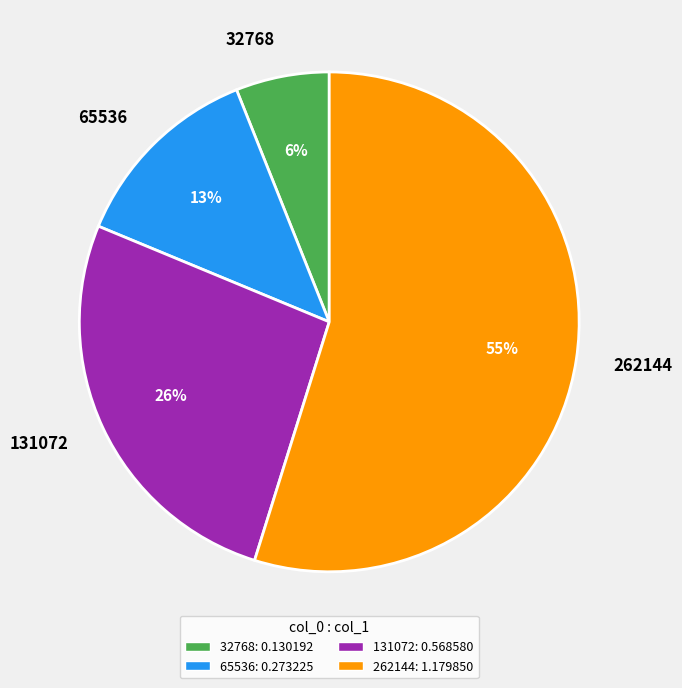

Between 262144 and 131072, which is larger?

262144